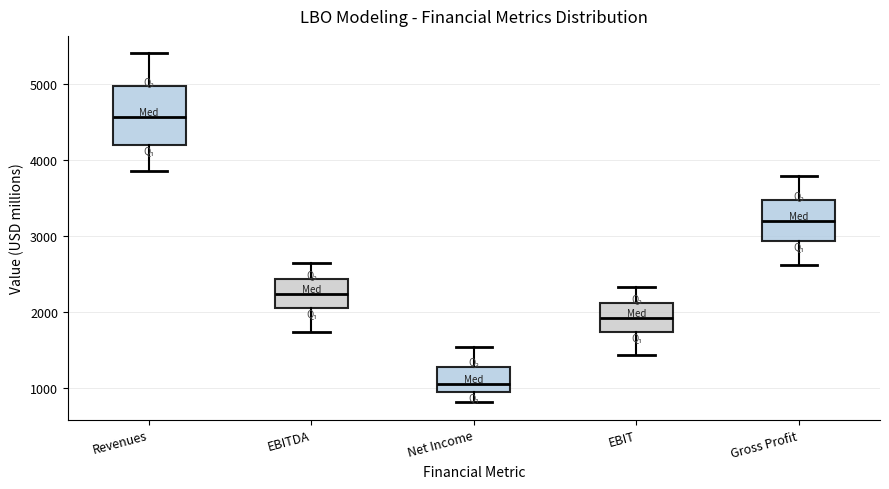

Where is the upper edge of the box for EBITDA on the y-axis? The values are not printed on the chart, so give them approximately, as read against the axis.

2400